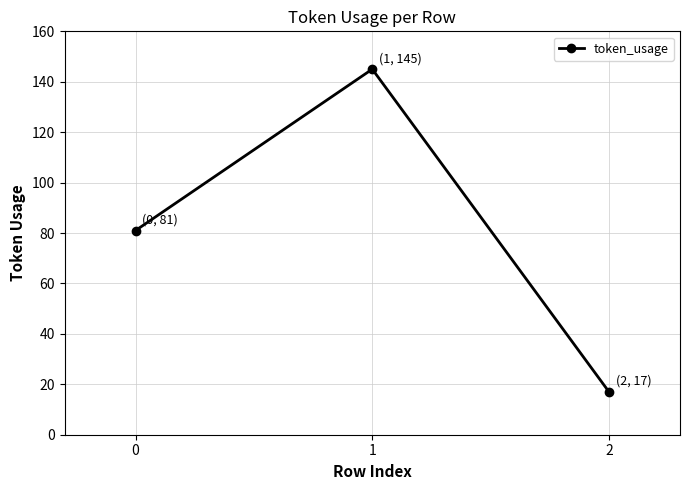

Read the value at 0, to the nearest 5.

80